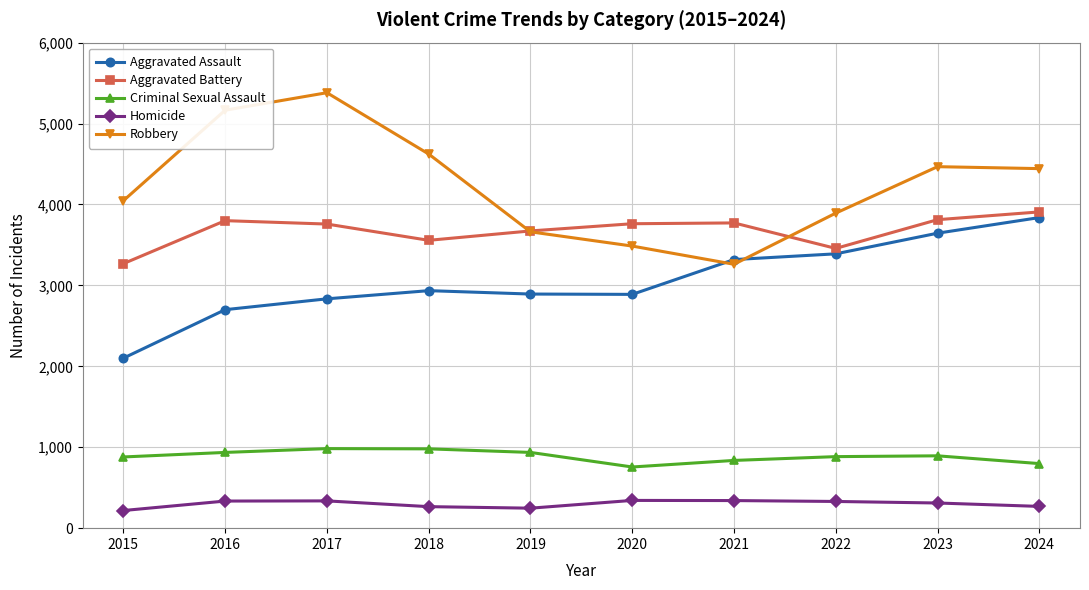

Which label corresponds to the largest value in the chart?

2017